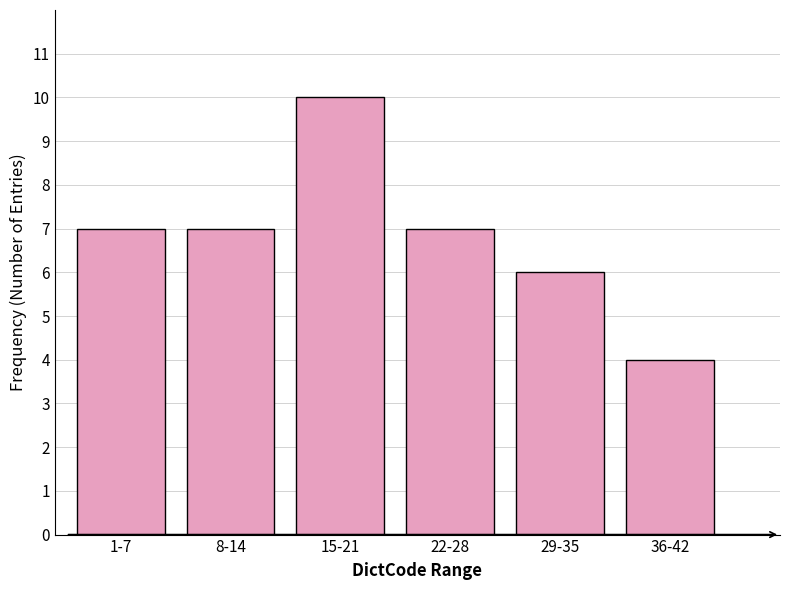

Reading left to right, list all the values displayed in this chart.

1-7=7	8-14=7	15-21=10	22-28=7	29-35=6	36-42=4